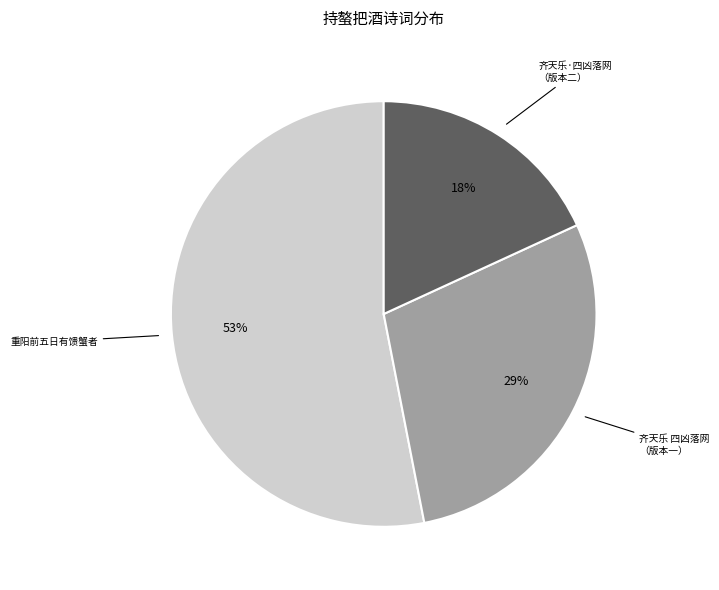

To the nearest percent, what is the difference between the largest and smallest slice percentages?

35%